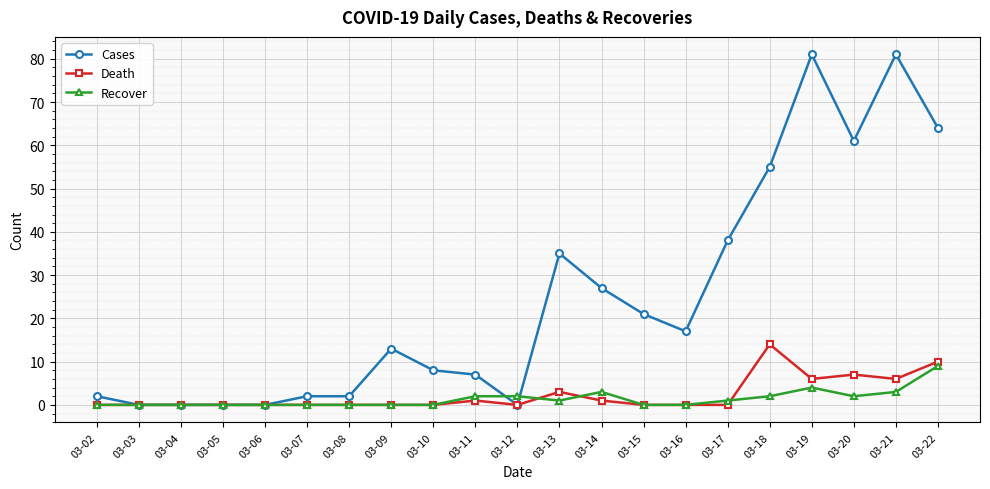

True or false: Death has more than 0 interior local peaks.

True